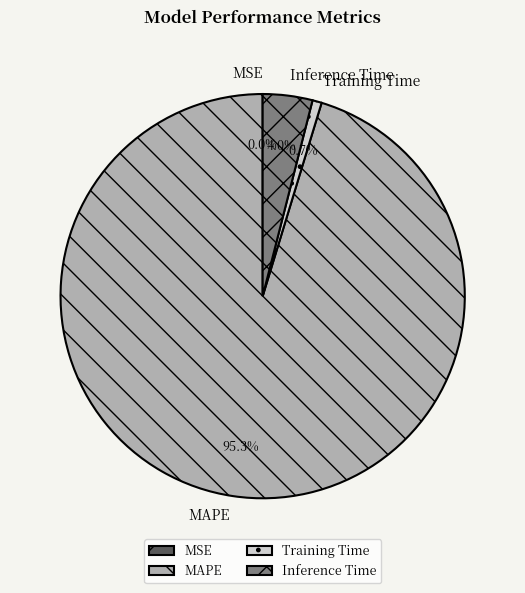

Which category has the biggest portion of the pie?

MAPE